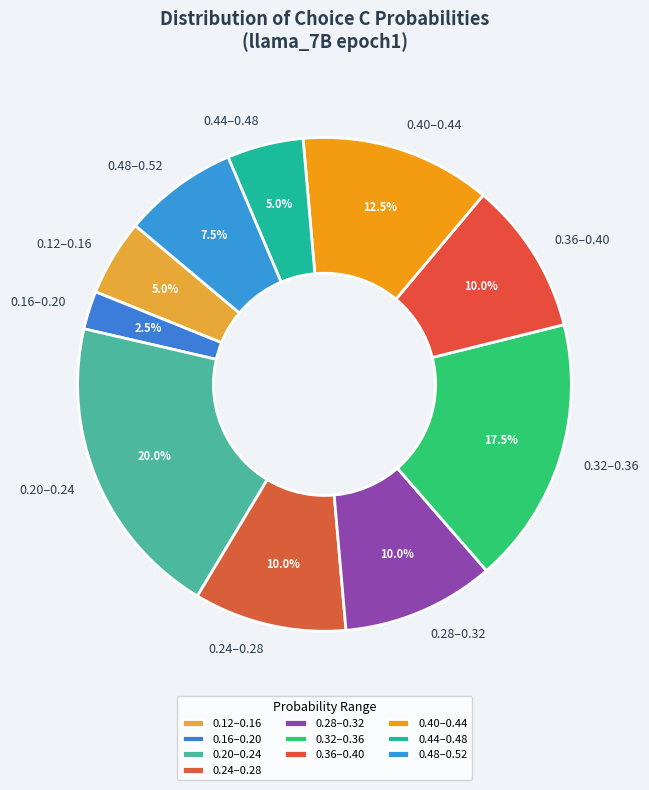

To the nearest percent, what is the average slice percentage?

10%